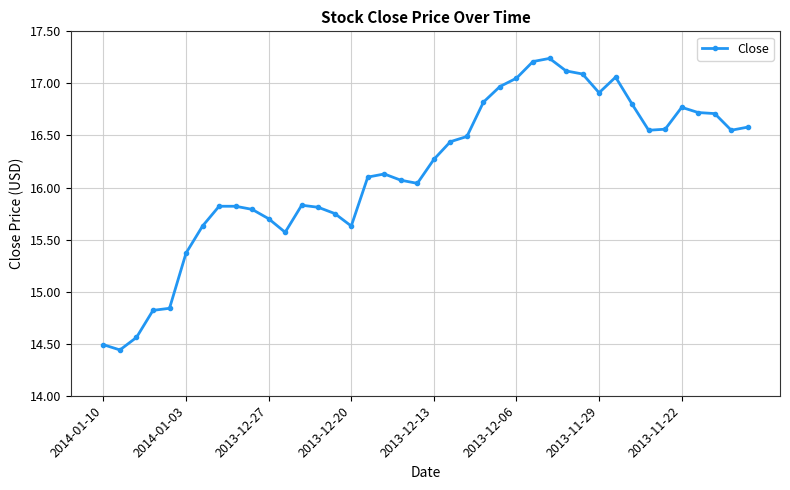

What is the average value?

16.2